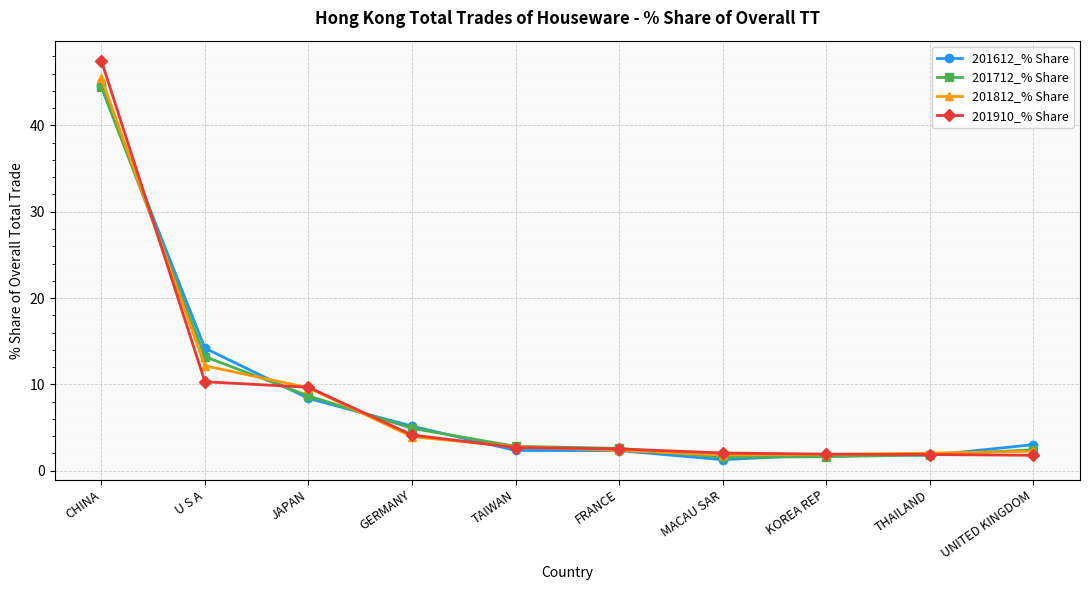

What is the label of the 5th point from the right?

FRANCE